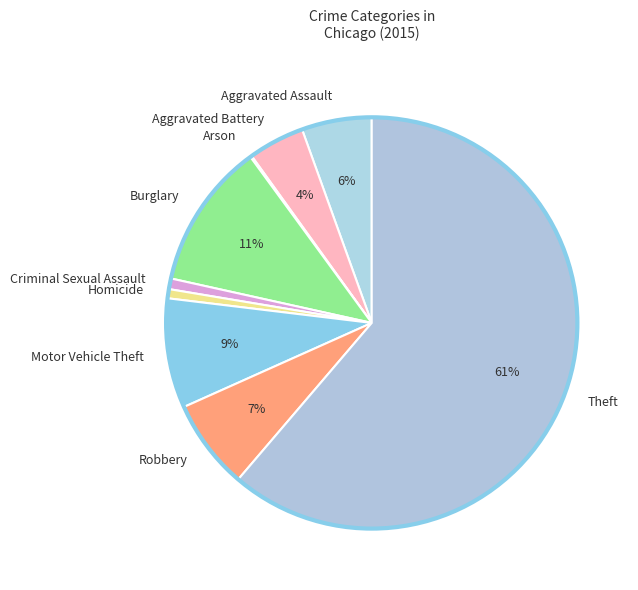

Which slice is the largest?

Theft